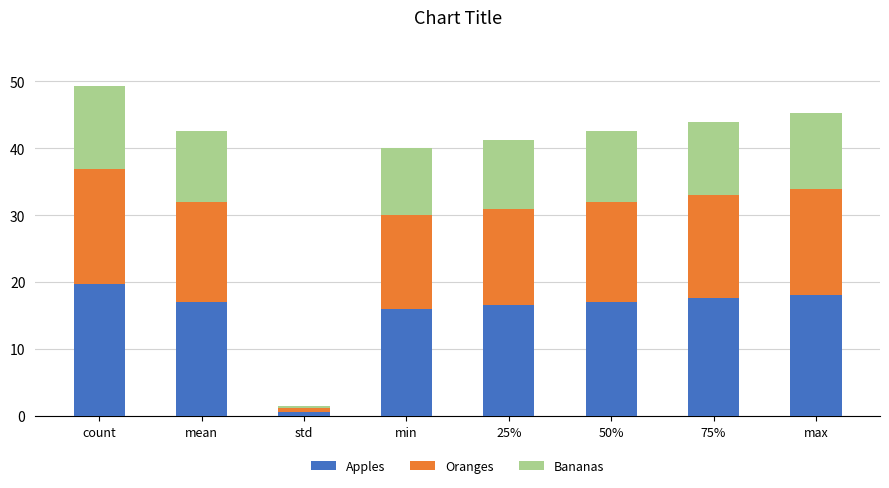

What is the total value across all series at min?

40.0